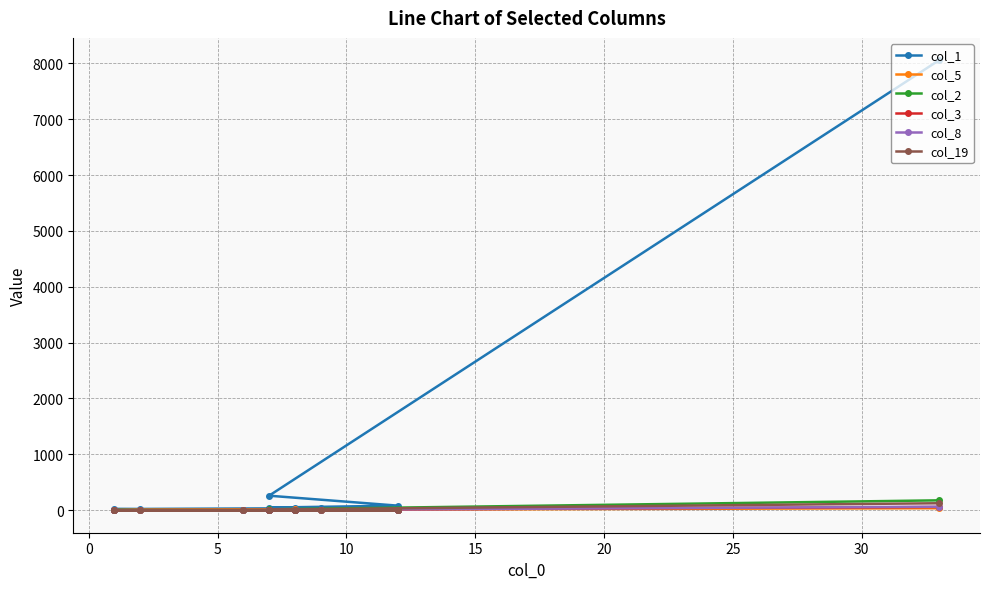

The col_5 series shows 20 at 25. True or false?

False